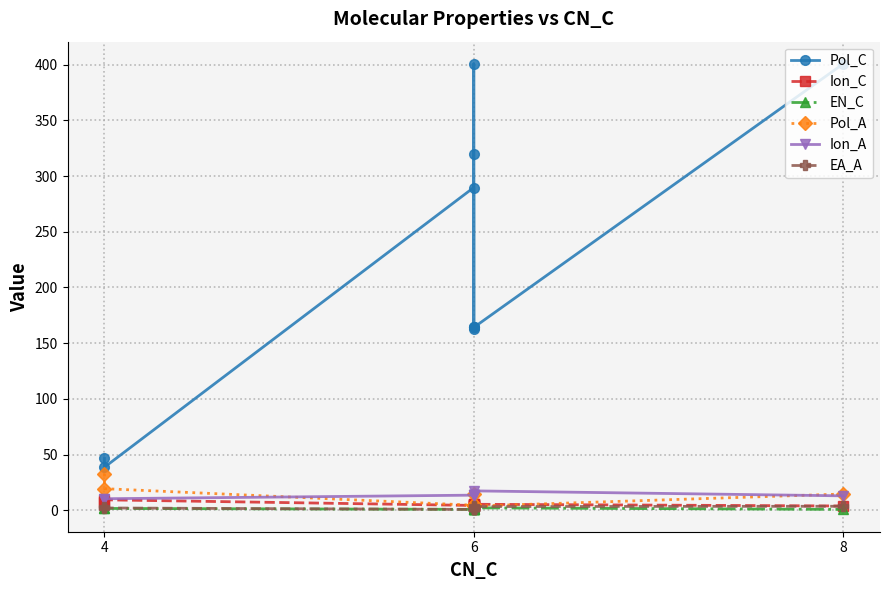

How many data points does each series have?

10